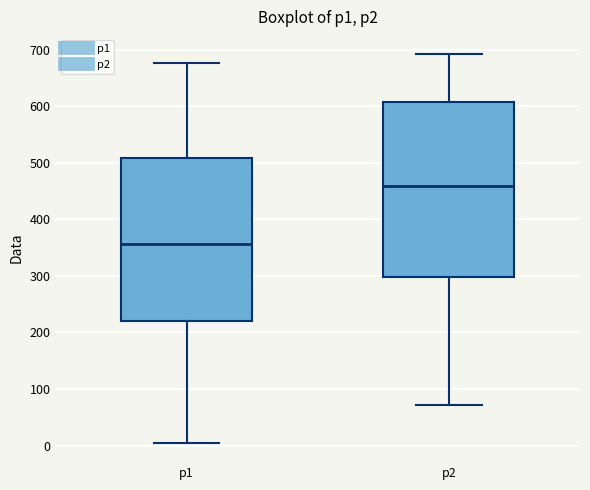

Reading left to right, read every box against the y-axis: the position of its median line, the range the box covers, and the ends of its whiskers. The values are not printed on the chart, so give them approximately, as read against the axis.

p1: median 360, box 220 to 510, whiskers 10 to 680
p2: median 460, box 300 to 610, whiskers 70 to 690